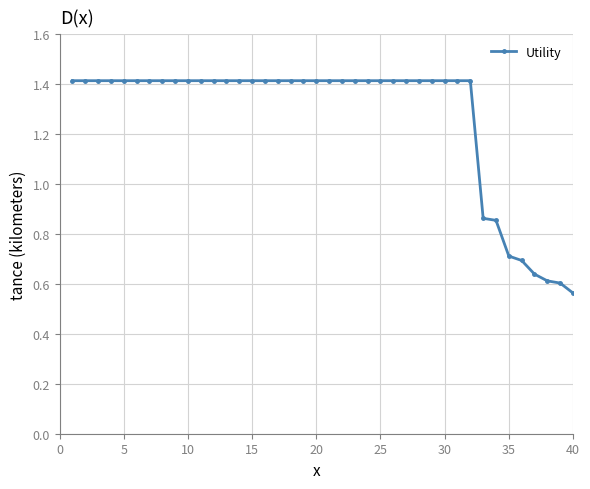

What is the sum of all values?

50.8